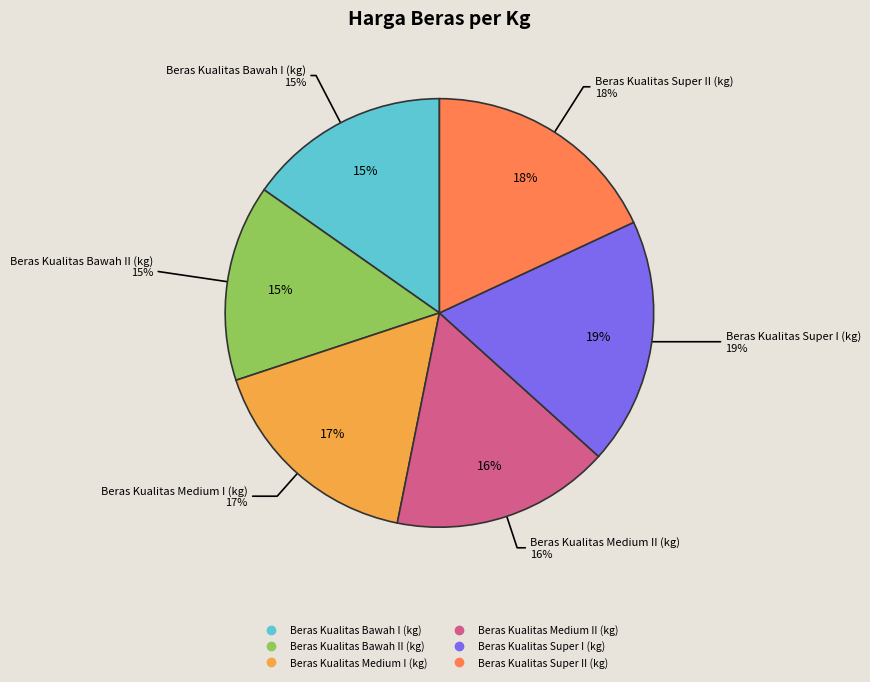

Does Beras Kualitas Bawah II (kg) represent more than half of the total?

No